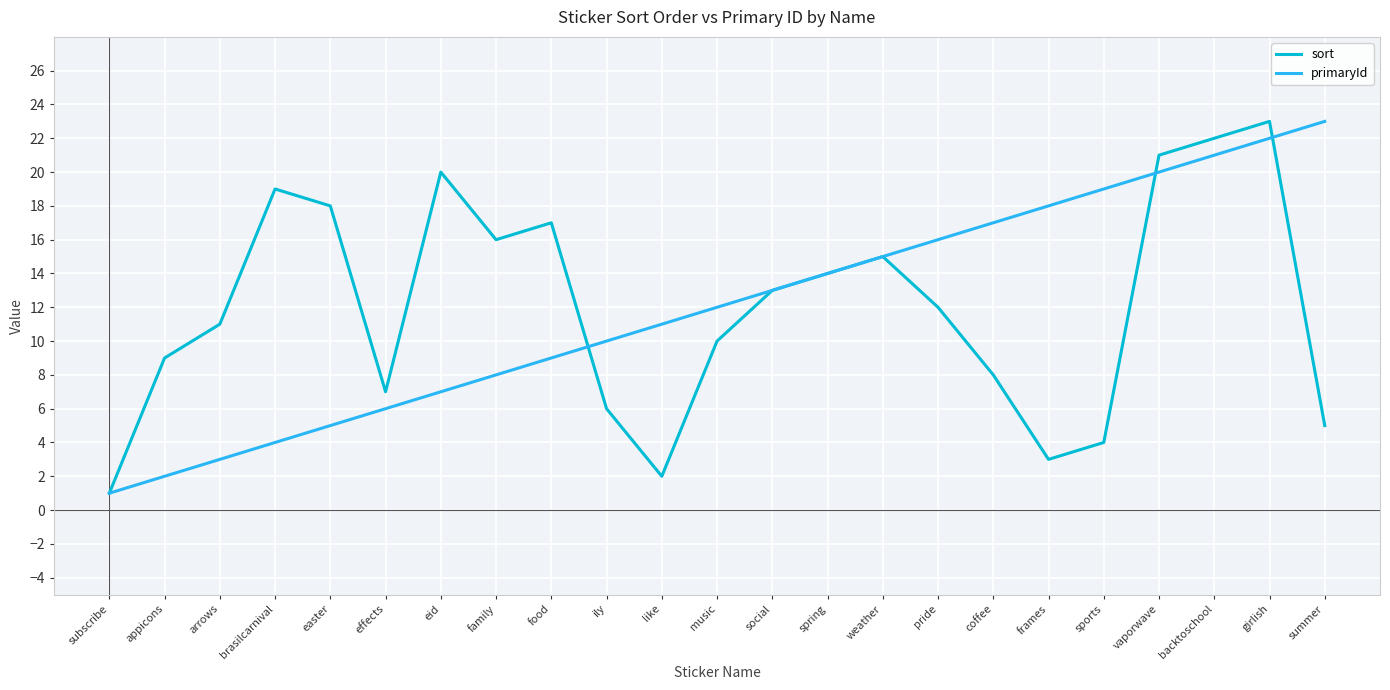

The primaryId series shows 14 at spring. True or false?

True